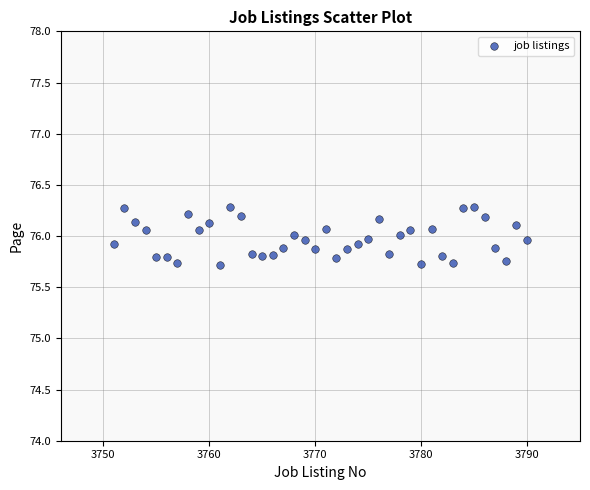

What is the range of Y values (max minus min)?

0.6